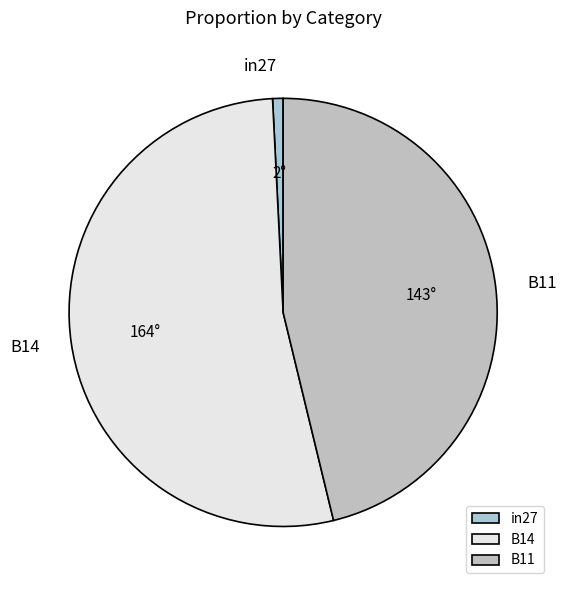

Rank the categories by value from highest to lowest.

B14, B11, in27